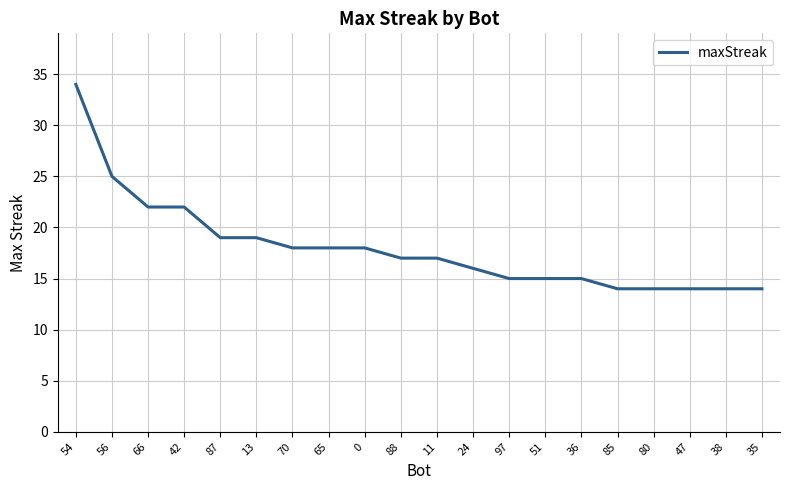

True or false: the data shows 25 at 24.

False